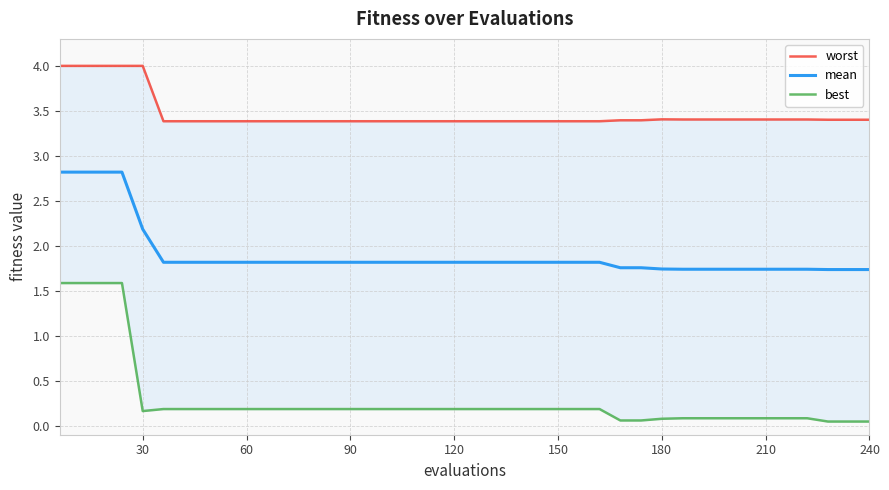

True or false: mean and best cross at least once.

False